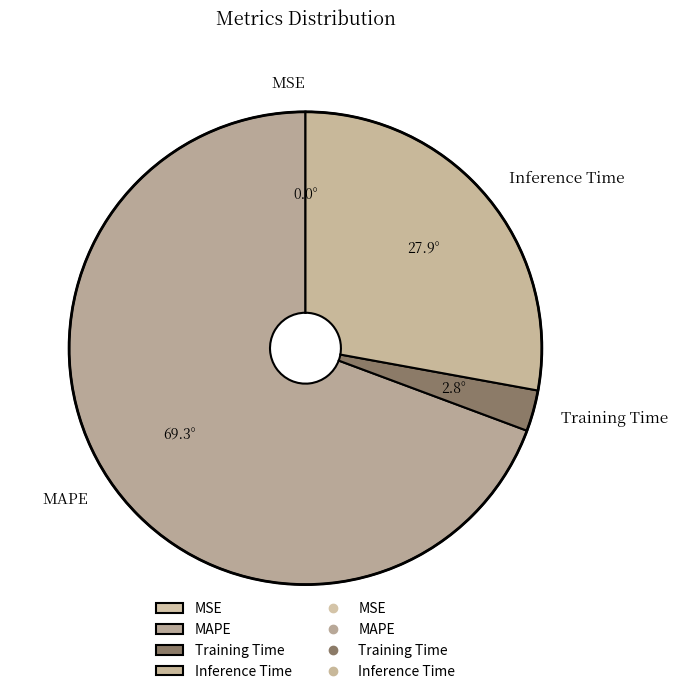

Which category accounts for the majority?

MAPE